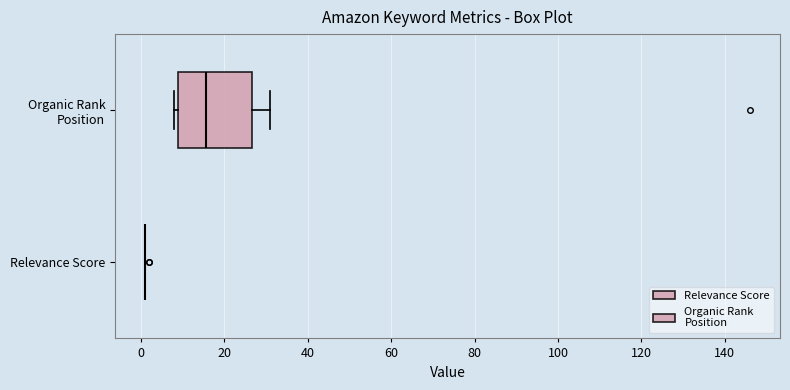

Comparing the boxes themselves (not the whiskers), which one is the widest?

Organic Rank Position